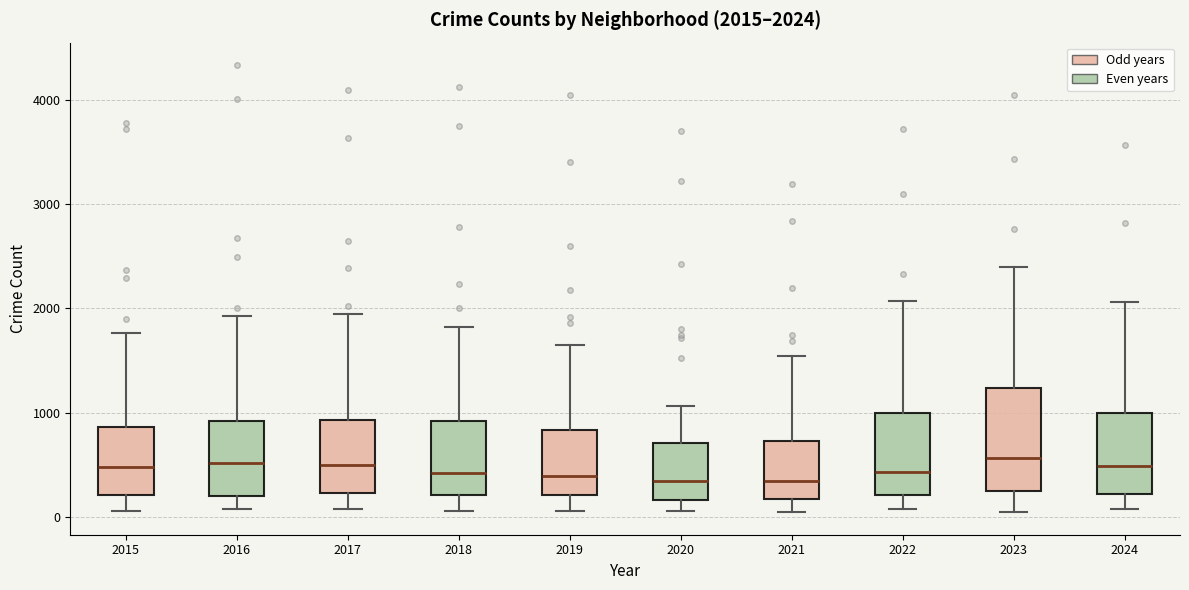

Comparing the boxes themselves (not the whiskers), which one is the tallest?

2023